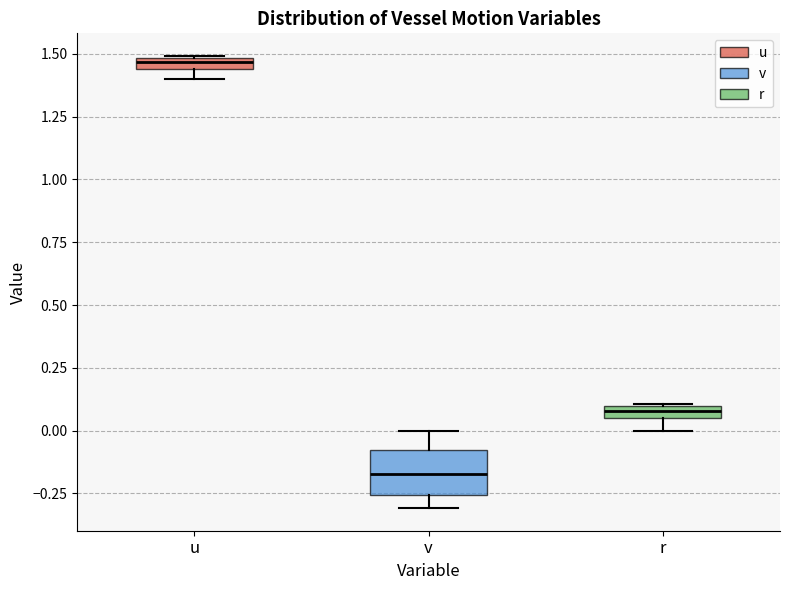

Which box has the lowest median line?

v